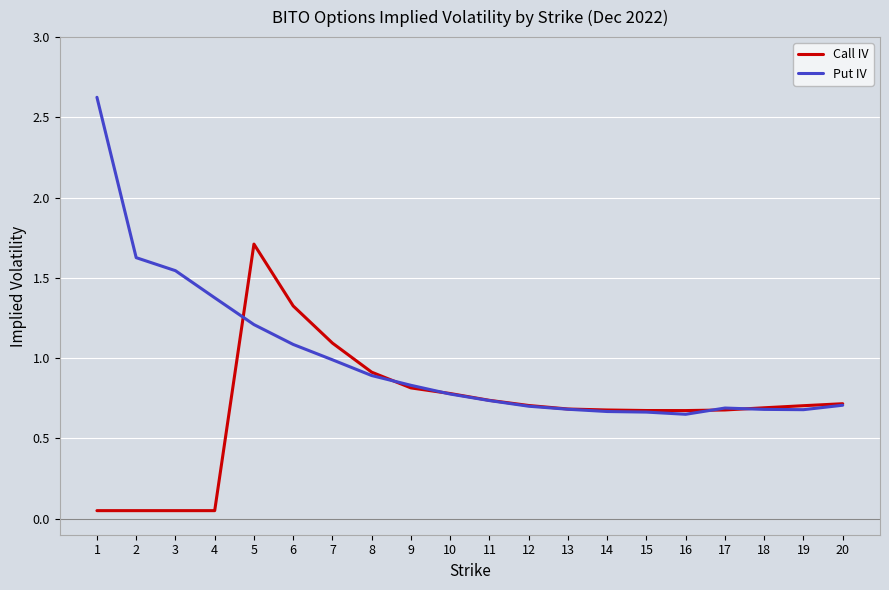

How many distinct data groups are displayed?

2